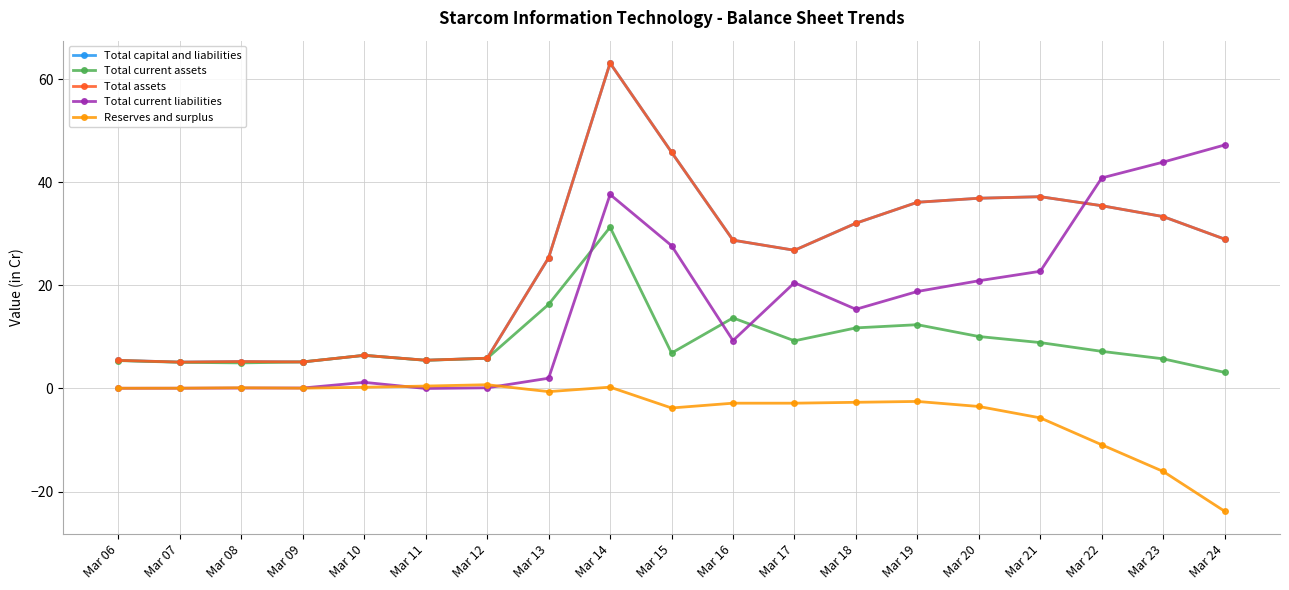

Is this an area chart (filled region under the line)?

No